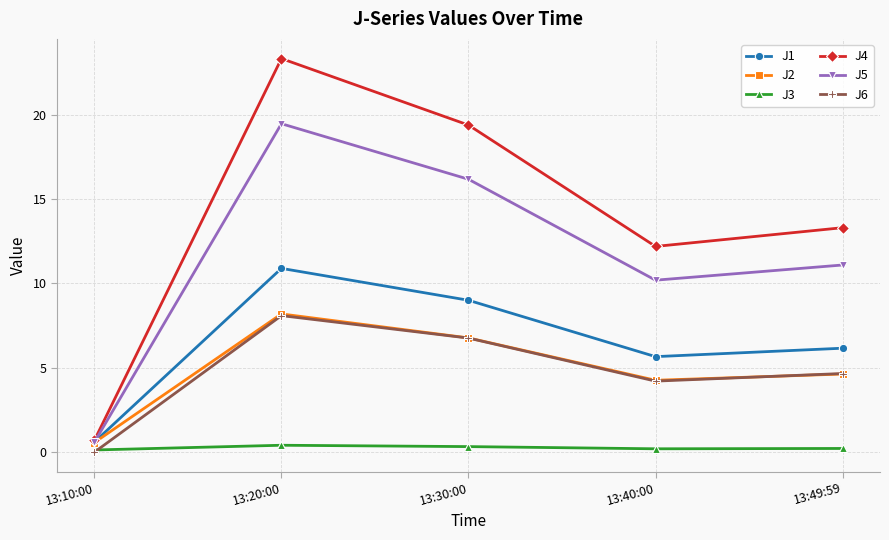

True or false: J6 and J5 intersect in this chart.

False